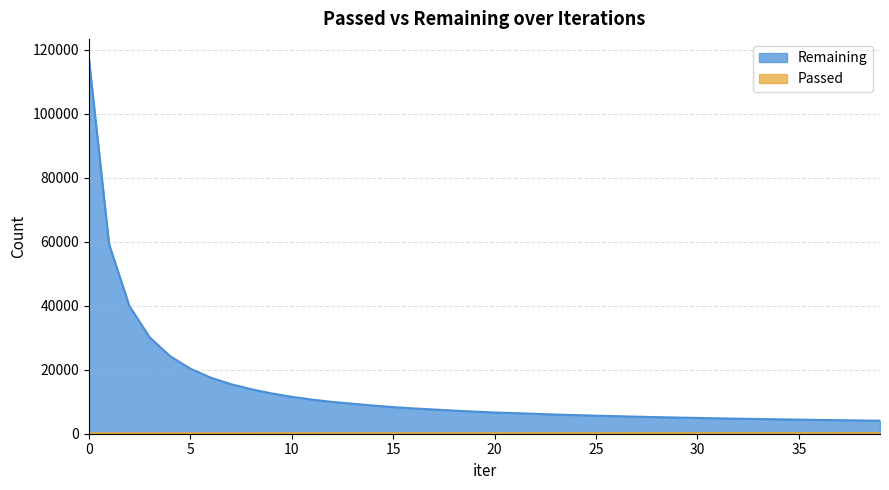

What is the difference between the maximum and minimum values in the Passed series?

52